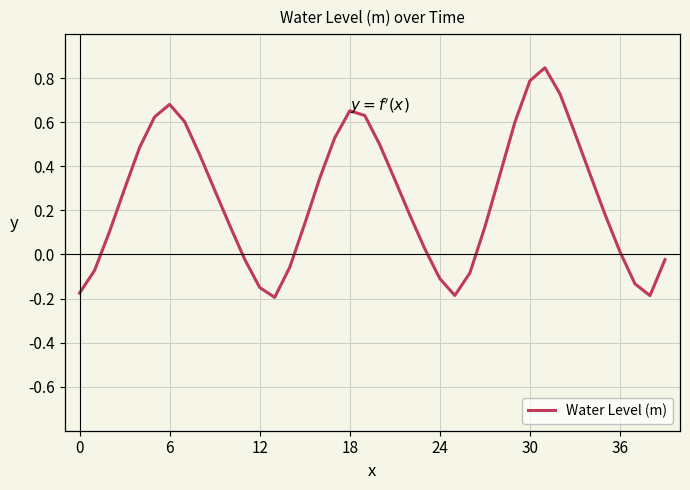

What is the difference between the maximum and minimum values?

1.0